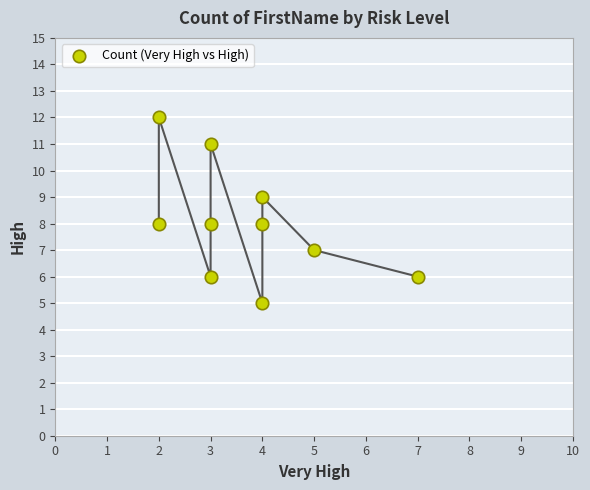

What is the average X value?

4